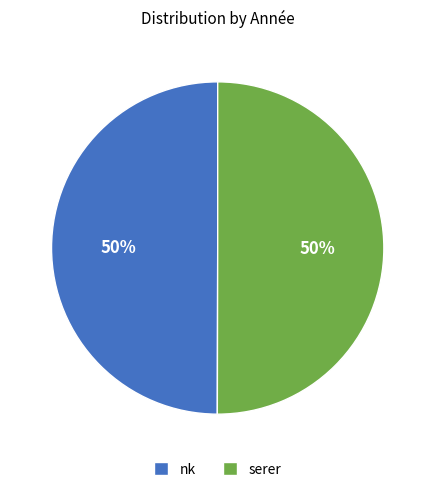

To the nearest percent, what percentage of the pie is serer?

50%